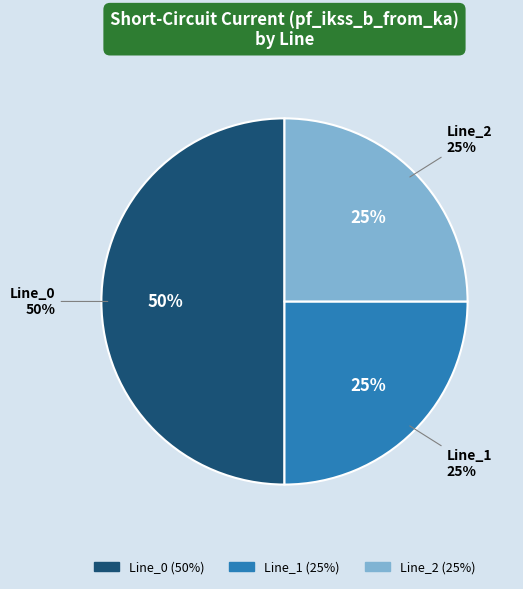

Is there any slice that represents more than half of the pie?

Yes